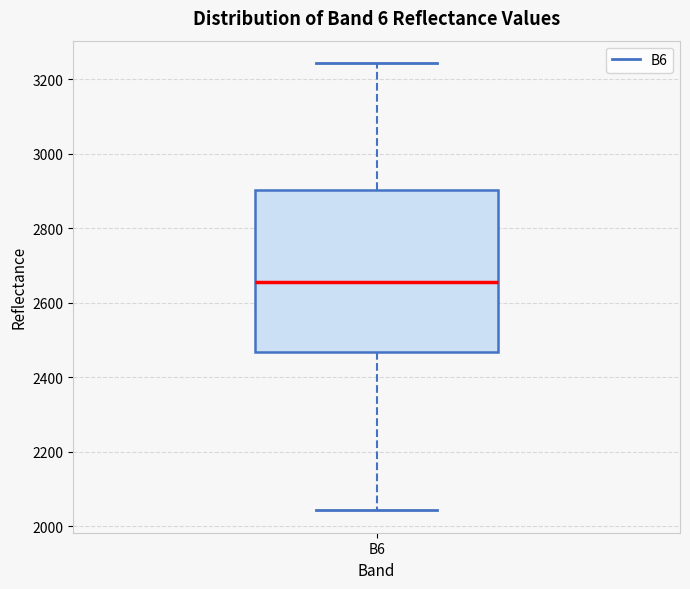

Transcribe this box plot: give where the median line is, the range the box spans, and where the two whiskers end, as read against the y-axis. The values are not printed on the chart, so give them approximately, as read against the axis.

median 2660, box 2460 to 2900, whiskers 2040 to 3240